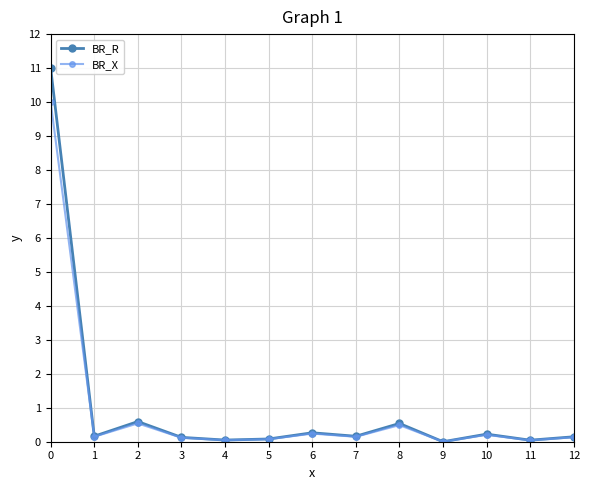

The value of BR_X at 3 is 0.1. True or false?

True